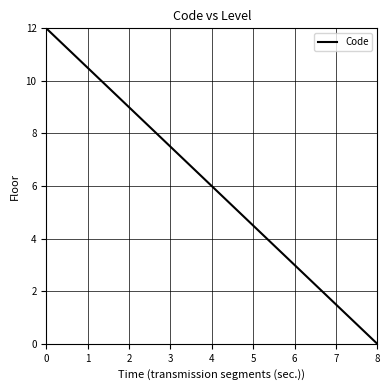

What is the greatest value displayed?

12.0